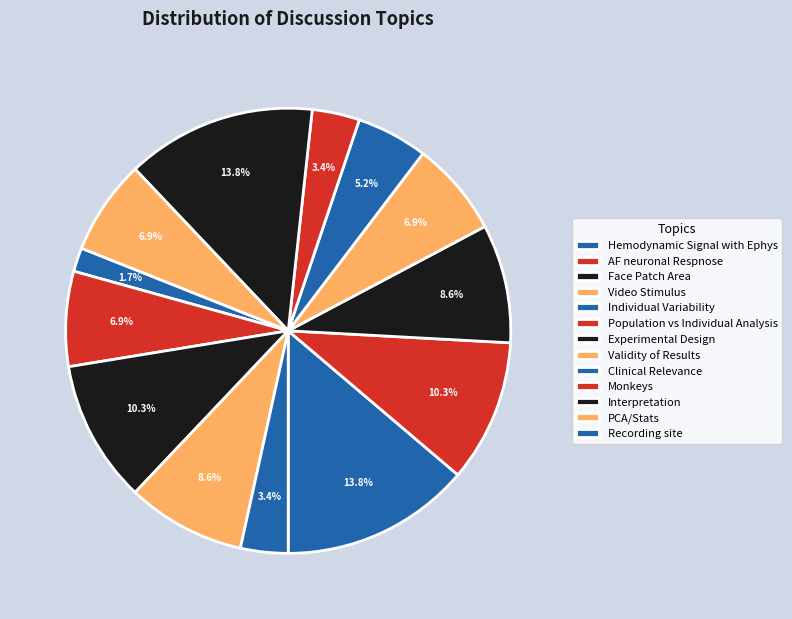

The Video Stimulus slice represents 16% of the pie. True or false?

False